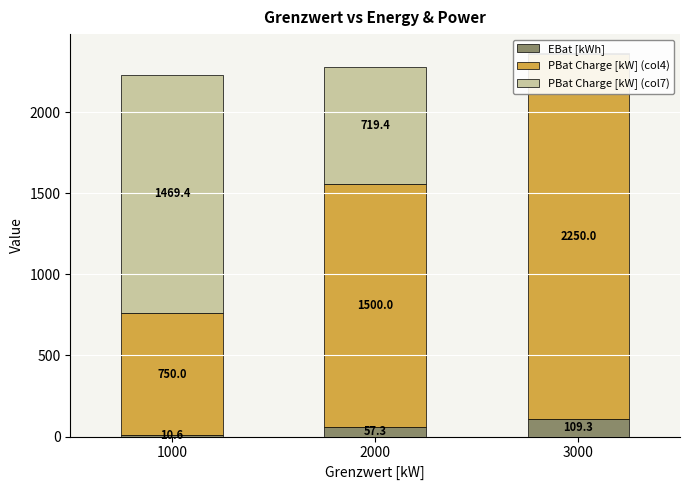

Reading left to right, list all the values displayed in this chart.

EBat [kWh]: 10.6	57.3	109.3
PBat Charge [kW] (col4): 750.0	1500.0	2250.0
PBat Charge [kW] (col7): 1469.4	719.4	2.6